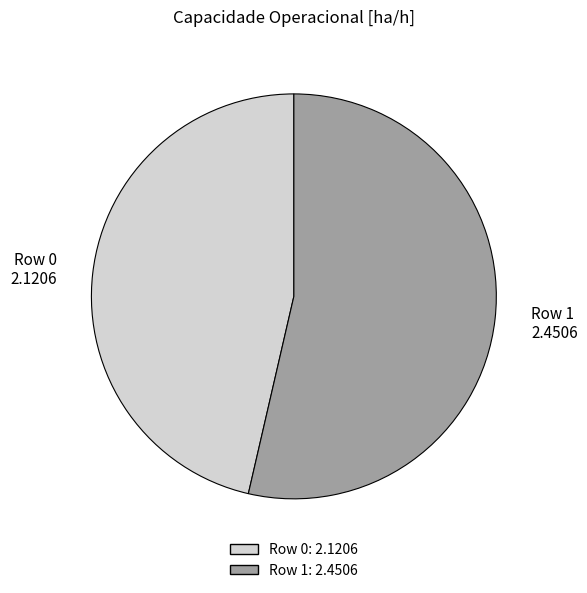

Count the number of slices in the pie.

2